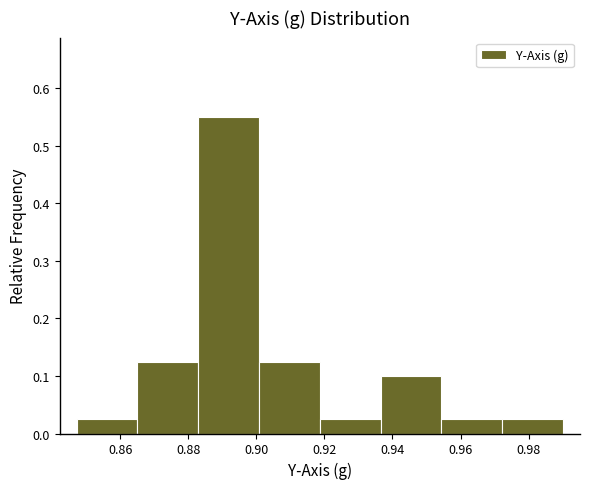

Reading left to right, list every bar in this chart as the range it spans on the x-axis followed by its height. Neither the bar edges nor the heights are printed on the chart, so give them approximately, as read against the axes.

0.848 to 0.866: 0.03
0.866 to 0.882: 0.13
0.882 to 0.900: 0.55
0.900 to 0.918: 0.13
0.918 to 0.936: 0.03
0.936 to 0.954: 0.10
0.954 to 0.972: 0.03
0.972 to 0.990: 0.03